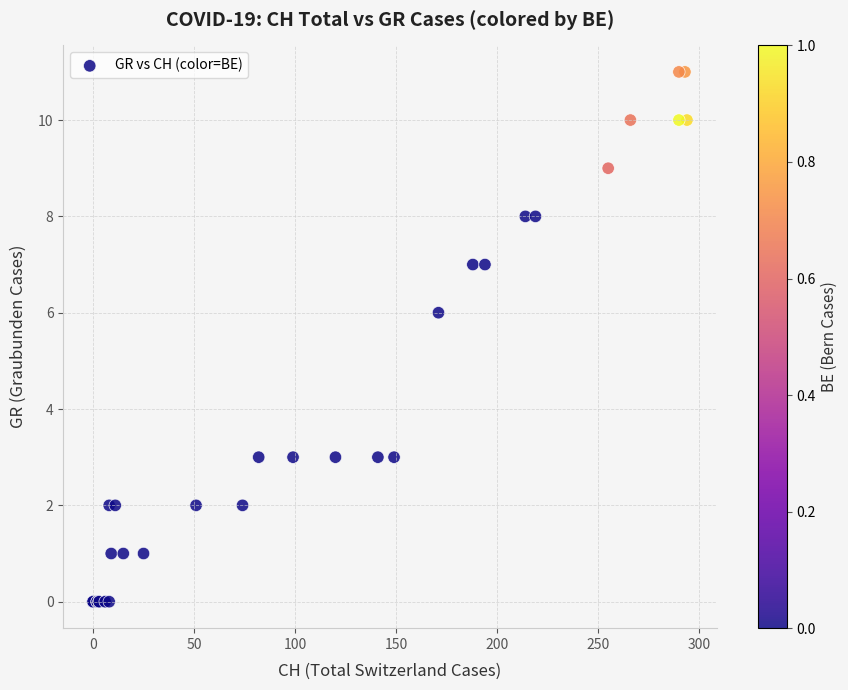

What Y value in the scatter plot is closest to 5?

6